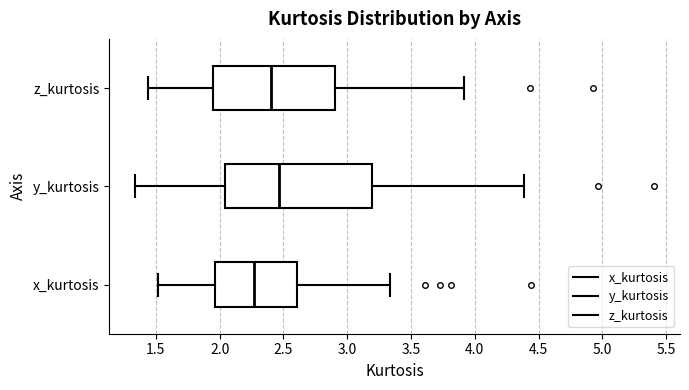

Reading bottom to top, read every box against the x-axis: the position of its median line, the range the box covers, and the ends of its whiskers. The values are not printed on the chart, so give them approximately, as read against the axis.

x_kurtosis: median 2.25, box 1.95 to 2.60, whiskers 1.50 to 3.35
y_kurtosis: median 2.45, box 2.05 to 3.20, whiskers 1.35 to 4.40
z_kurtosis: median 2.40, box 1.95 to 2.90, whiskers 1.45 to 3.90